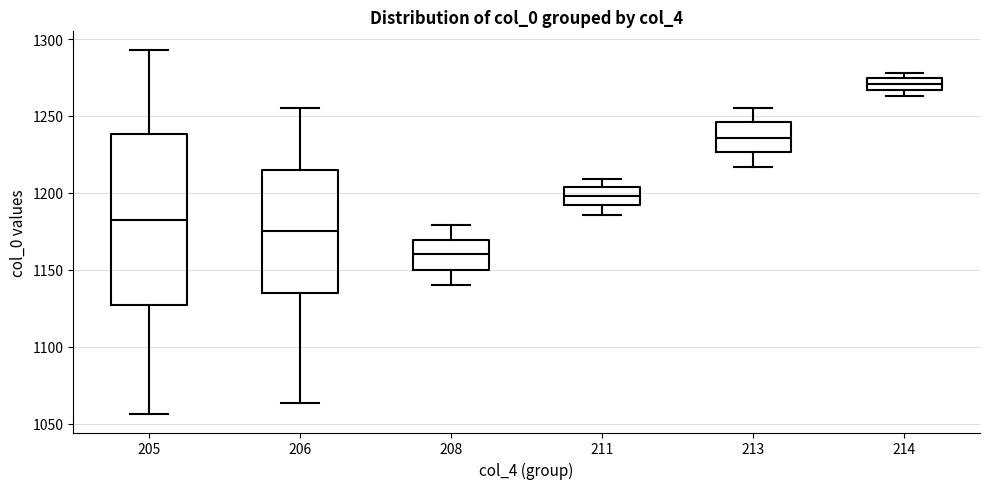

Which box is the tallest, from its lower edge to its upper edge?

205